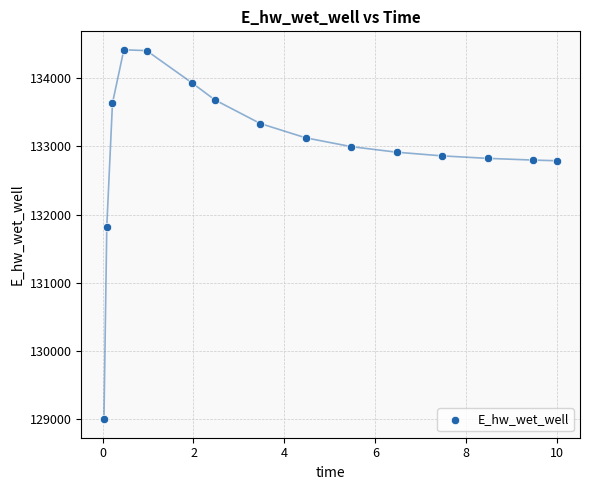

What is the range of X values (max minus min)?

10.0